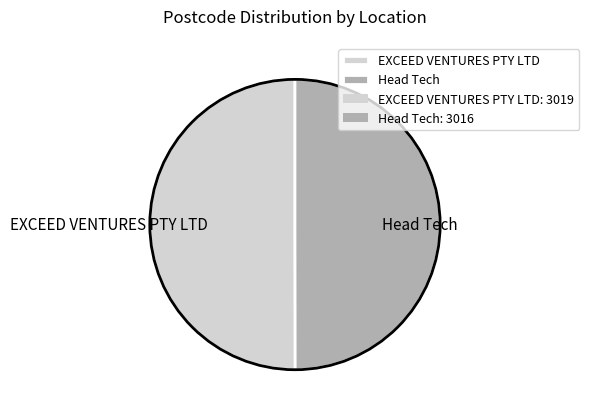

What is the ratio of the value at Head Tech to the value at EXCEED VENTURES PTY LTD?

1.0